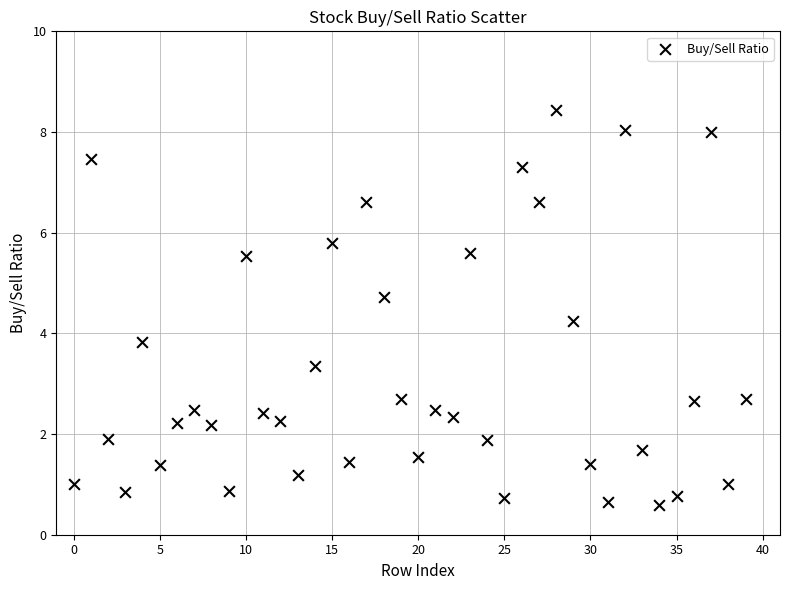

What is the range of Y values (max minus min)?

7.9